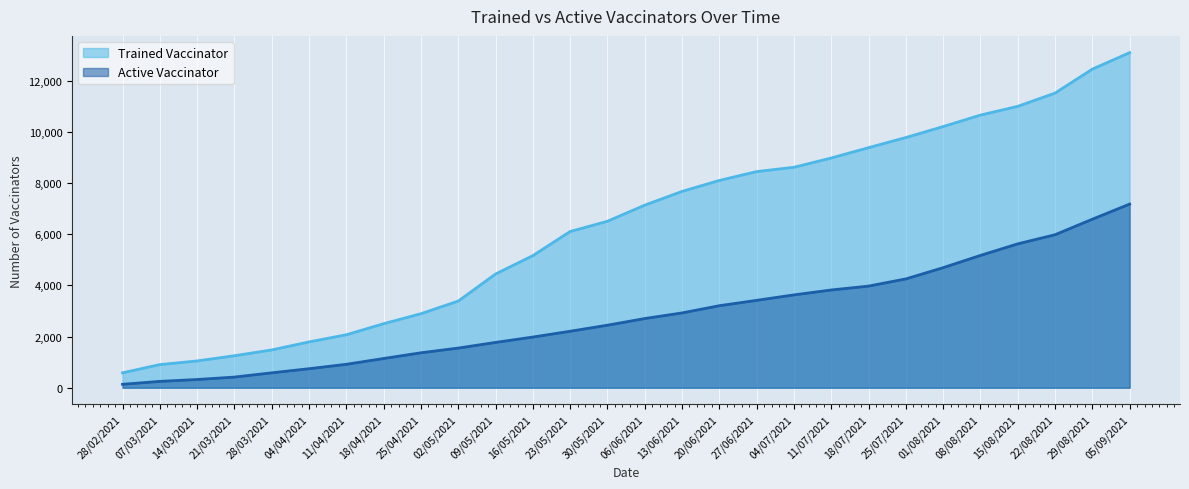

Where is Active Vaccinator nearest to the value 3659?

04/07/2021